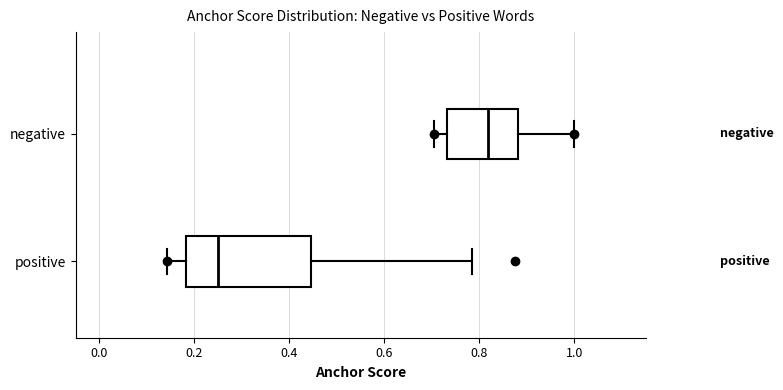

Reading bottom to top, transcribe this box plot: for each box, give where its median line is, the range the box spans, and where its two whiskers end, as read against the x-axis. The values are not printed on the chart, so give them approximately, as read against the axis.

positive: median 0.26, box 0.18 to 0.44, whiskers 0.14 to 0.78
negative: median 0.82, box 0.74 to 0.88, whiskers 0.70 to 1.00